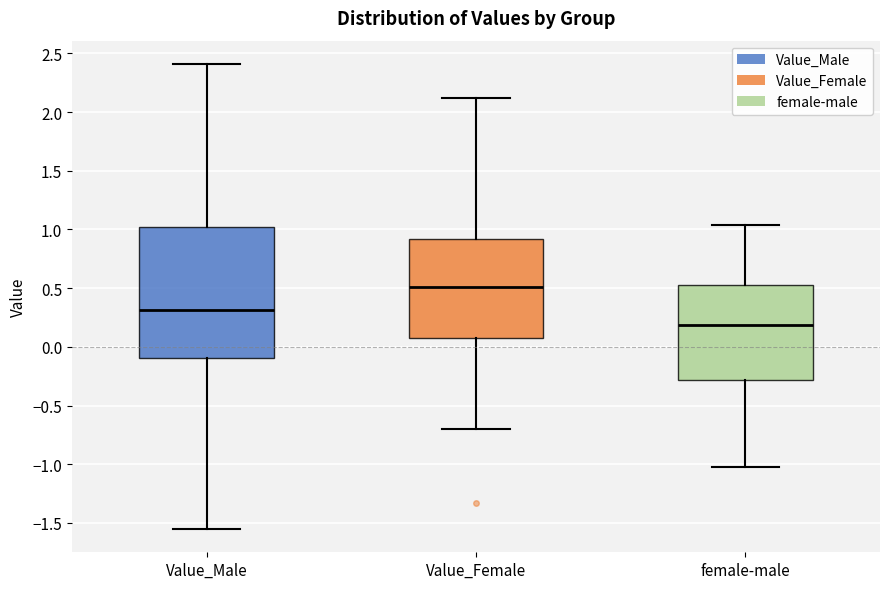

Which box is the tallest, from its lower edge to its upper edge?

Value_Male